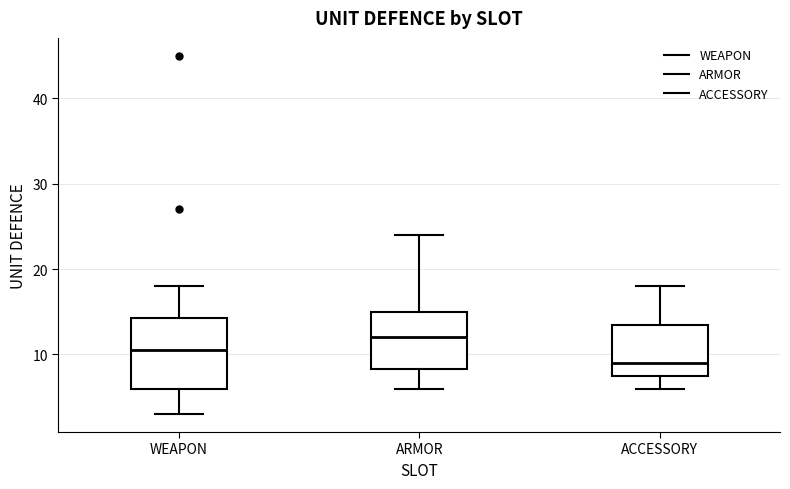

Which box's median line is the lowest?

ACCESSORY